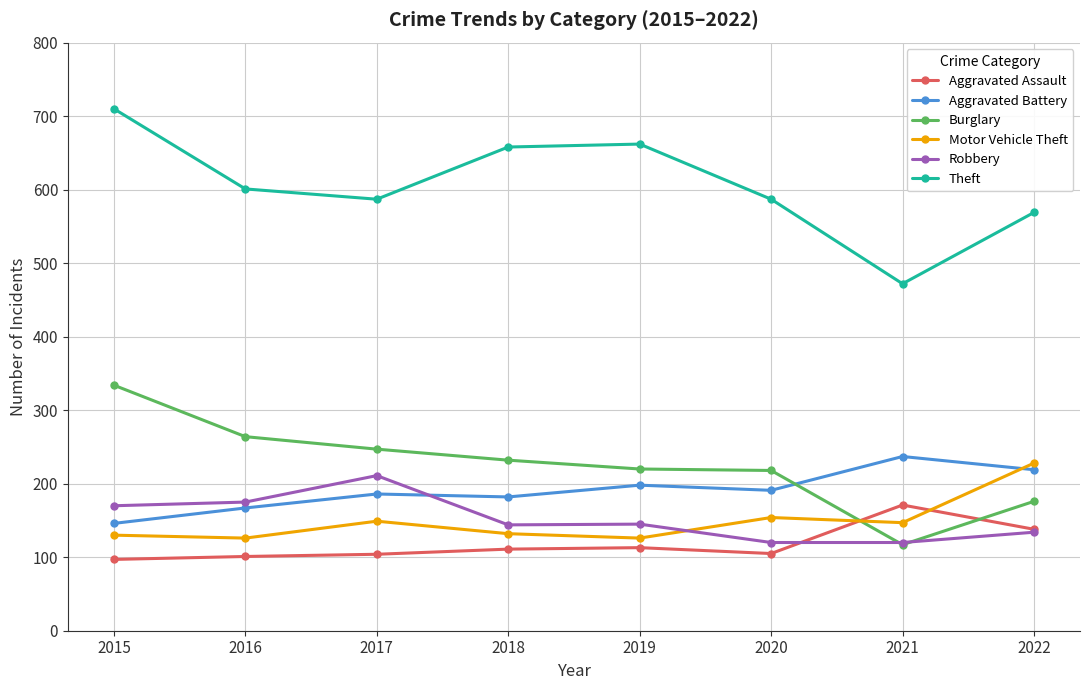

True or false: Aggravated Battery has a value of 35 at 2016.

False